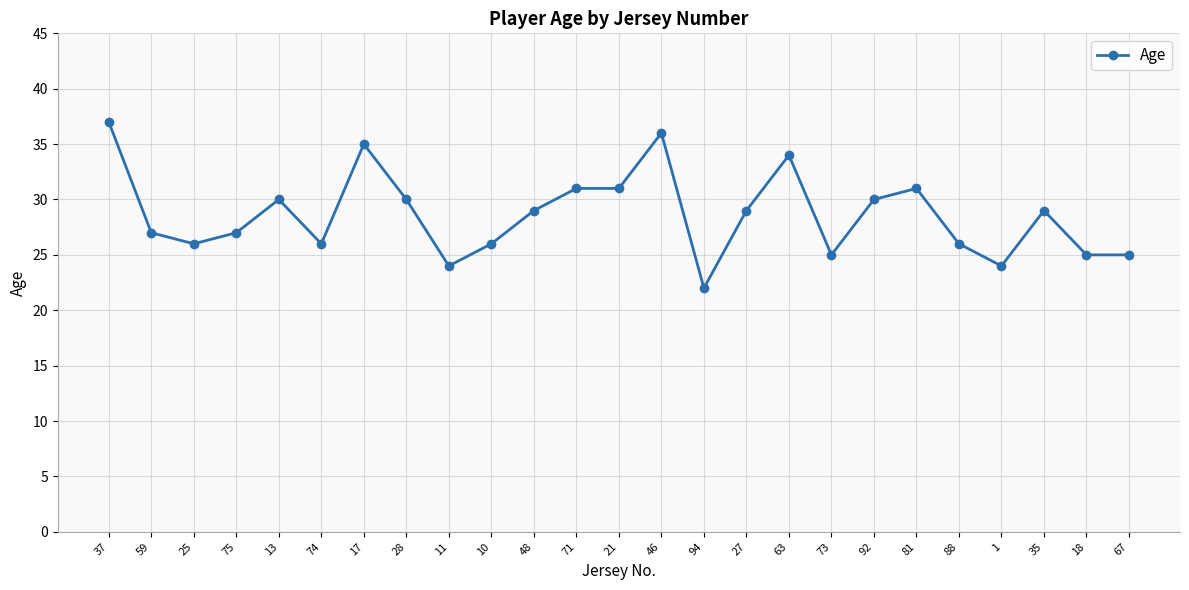

What value does the data have at 88, to the nearest 5?

25